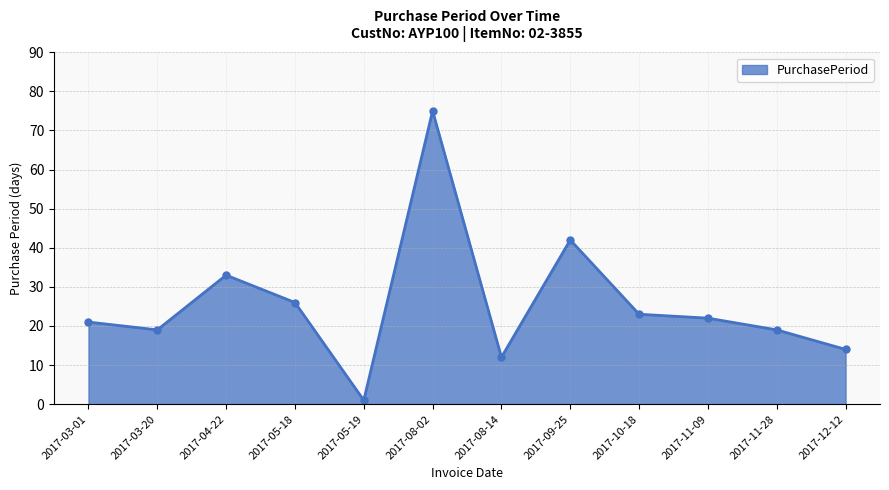

Which label corresponds to the smallest value in the chart?

2017-05-19